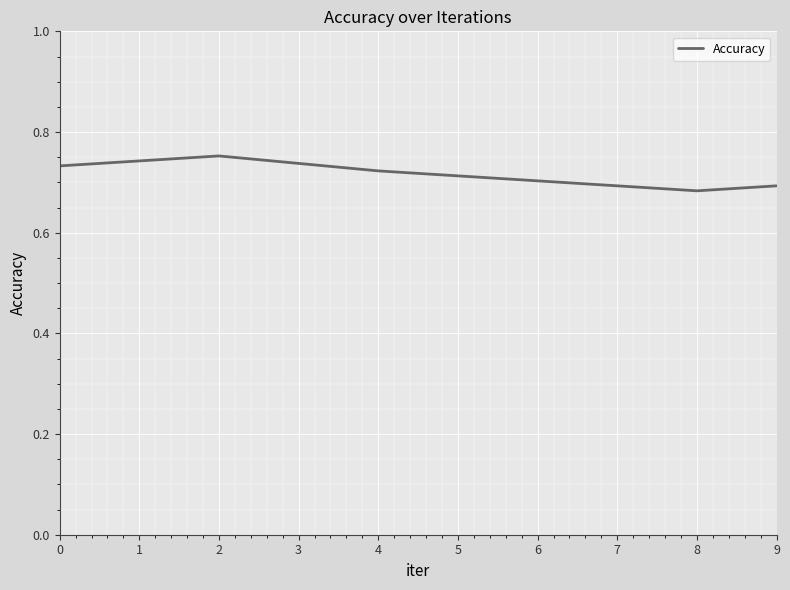

Which category has the lowest value across all series?

8